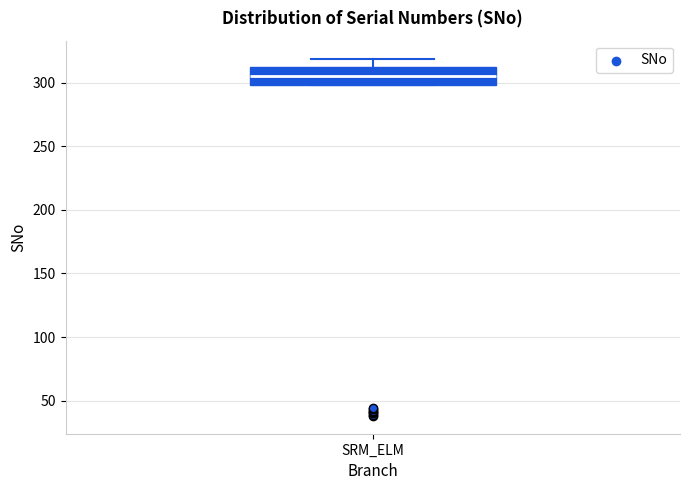

Transcribe this box plot: give where the median line is, the range the box spans, and where the two whiskers end, as read against the y-axis. The values are not printed on the chart, so give them approximately, as read against the axis.

median 305, box 300 to 310, whiskers 300 to 320